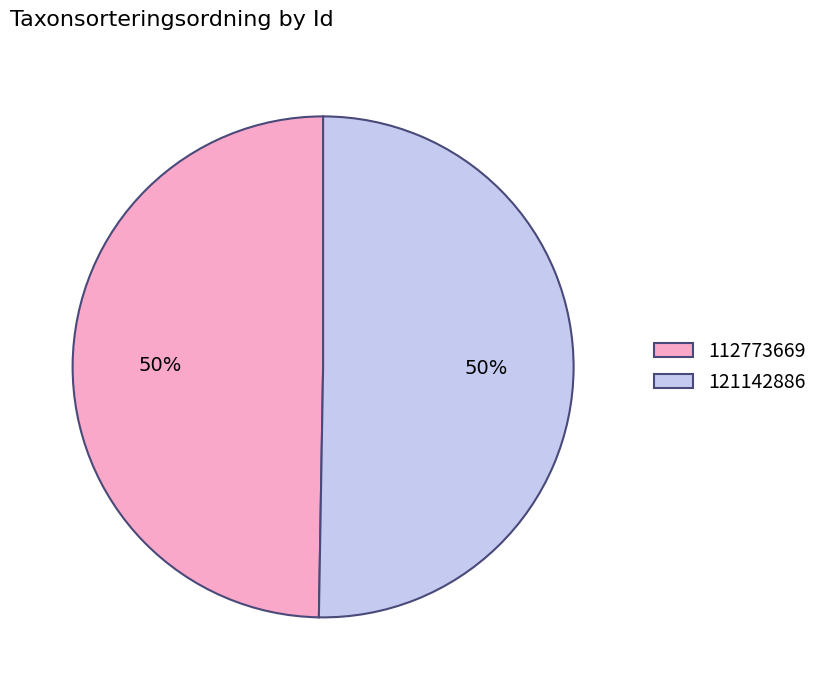

Approximately how many times larger is the value at 121142886 compared to 112773669?

1.0